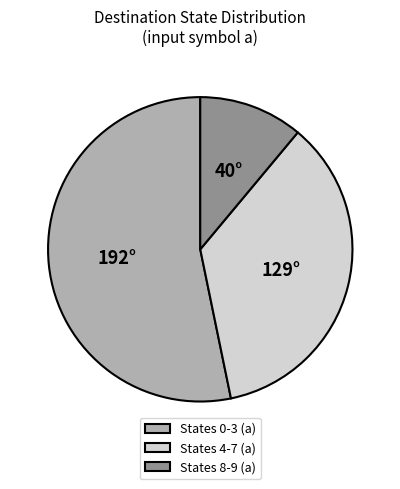

Does any single category account for the majority?

Yes